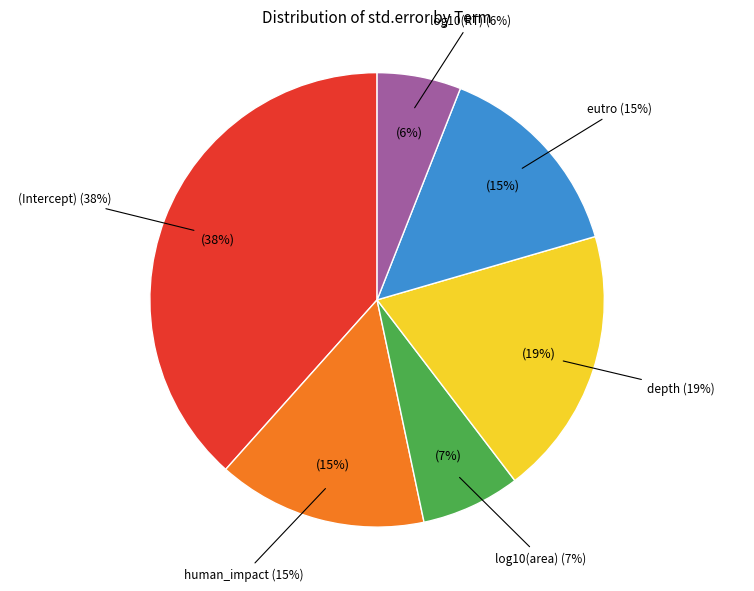

Is eutro the majority of the pie?

No